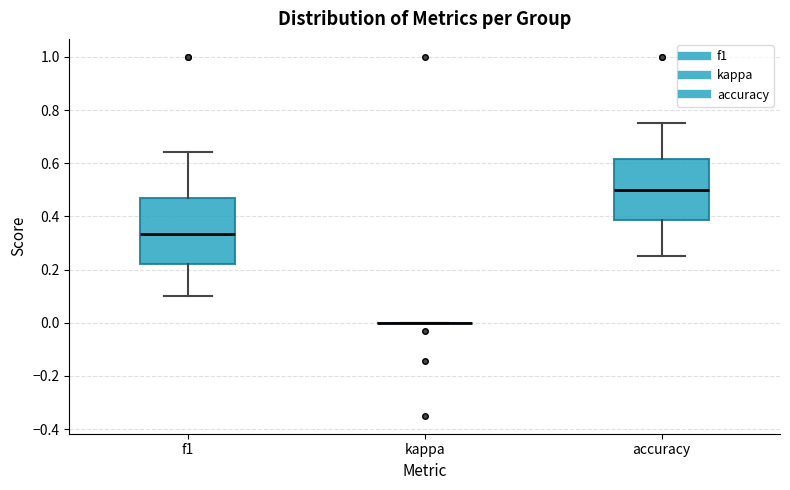

Reading left to right, transcribe this box plot: for each box, give where its median line is, the range the box spans, and where its two whiskers end, as read against the y-axis. The values are not printed on the chart, so give them approximately, as read against the axis.

f1: median 0.34, box 0.22 to 0.48, whiskers 0.10 to 0.64
kappa: box collapsed to a line at 0.00, whiskers 0.00 to 0.00
accuracy: median 0.50, box 0.38 to 0.62, whiskers 0.26 to 0.76